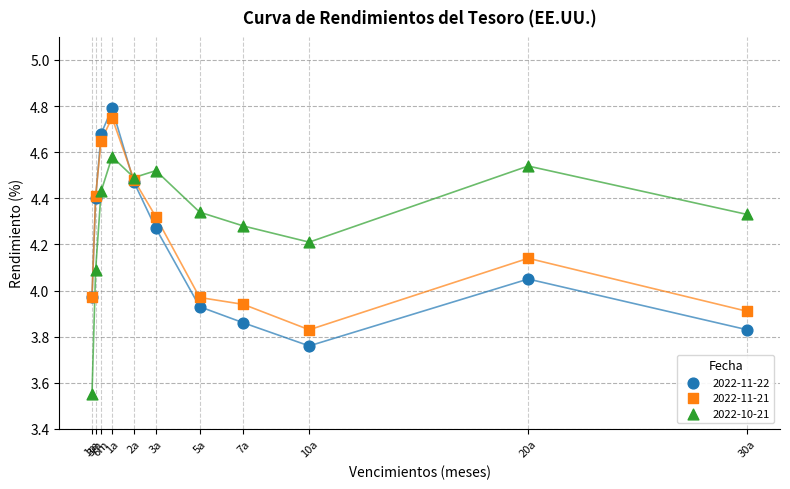

Which series reaches the minimum Y coordinate?

2022-10-21